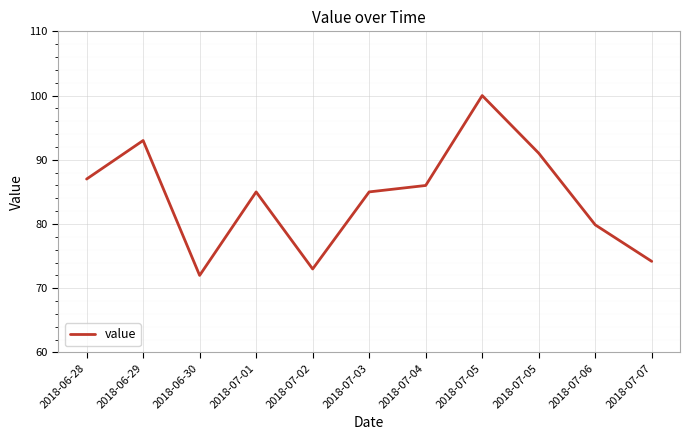

Is this an area chart (filled region under the line)?

No